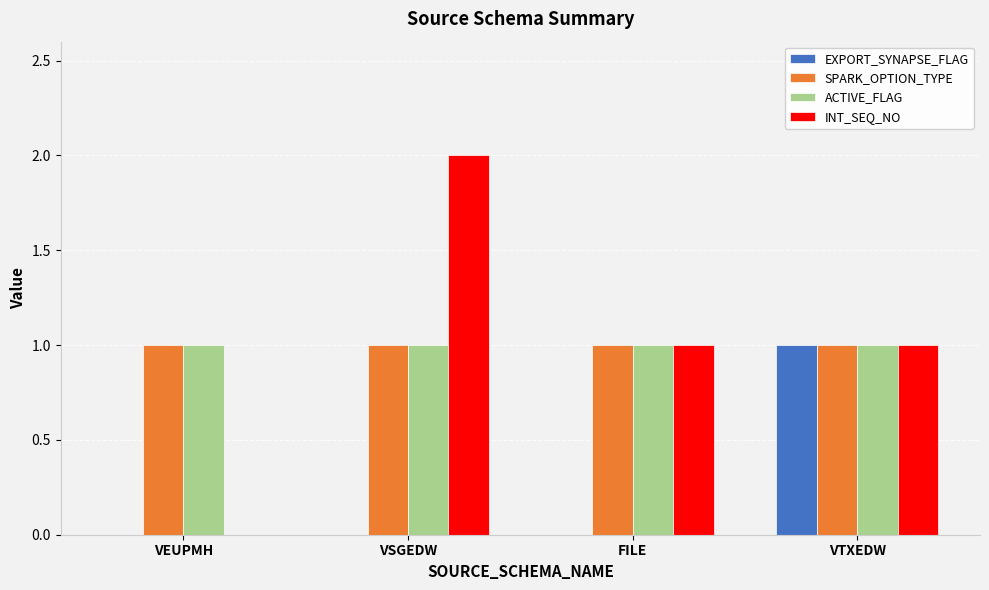

Count the number of categories in the chart.

4